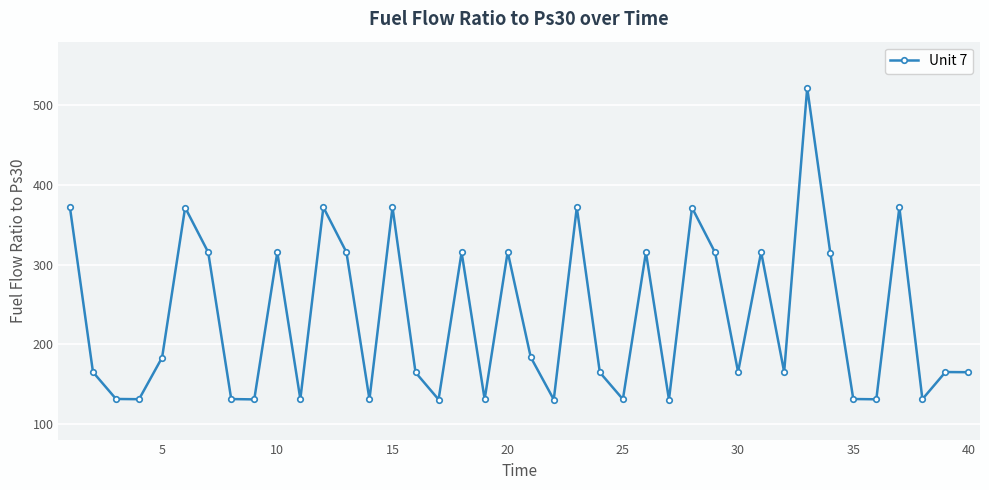

How many lines are shown in the chart?

1